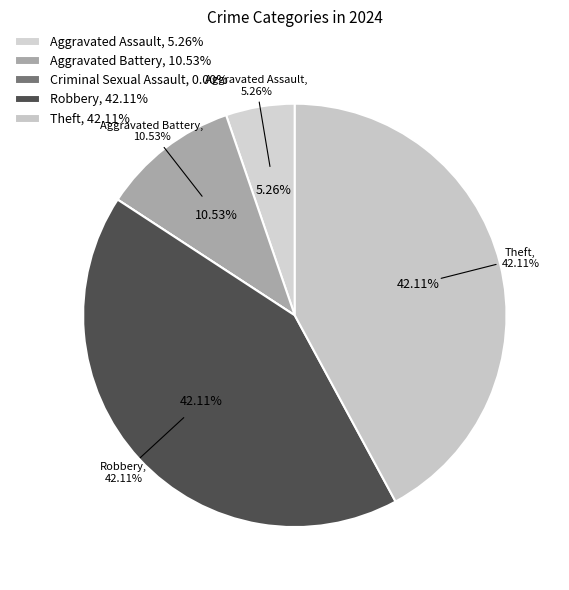

True or false: Aggravated Battery accounts for 11% of the total.

True